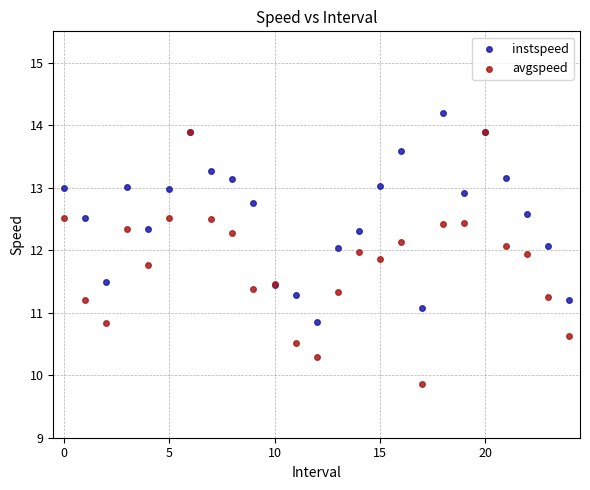

In the avgspeed series, what Y value is closest to 11?

10.8